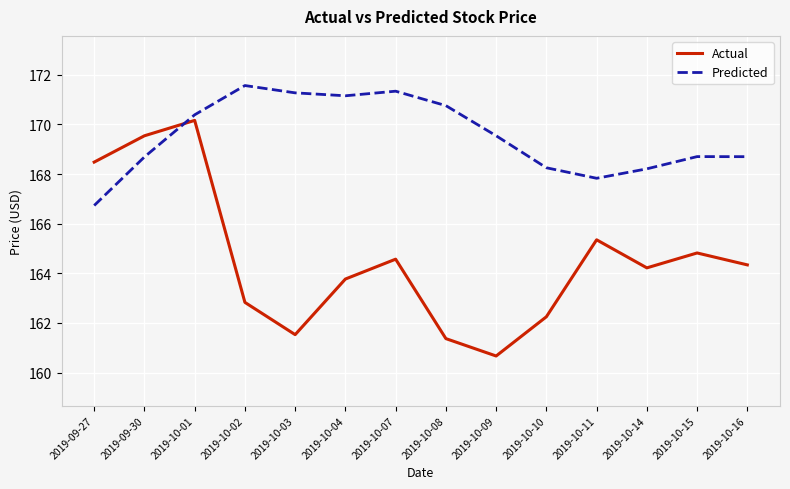

At which label does Actual first exceed 164?

2019-09-27